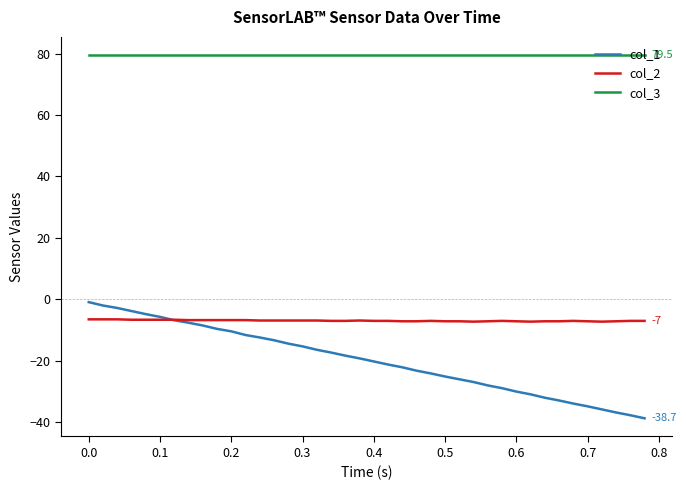

What are all the series names shown in the legend?

col_1, col_2, col_3